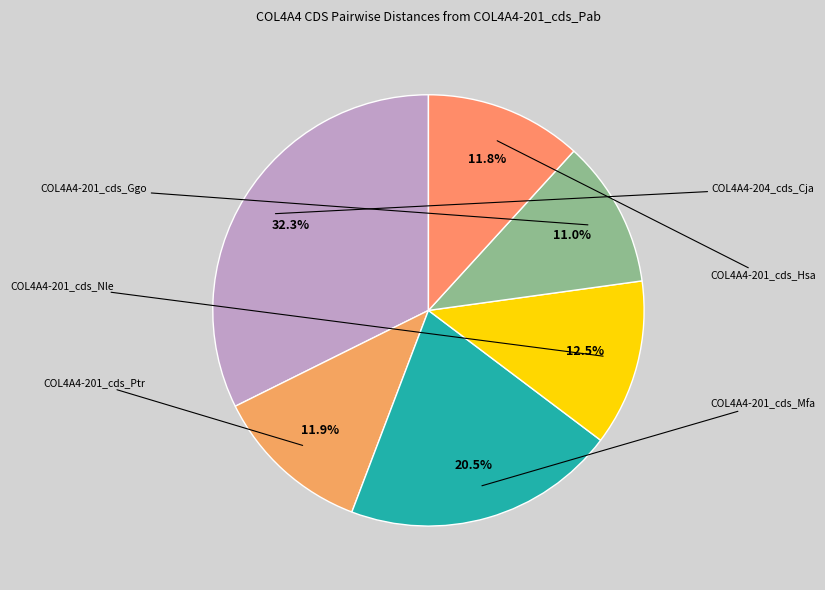

Which category has the biggest portion of the pie?

COL4A4-204_cds_Cja